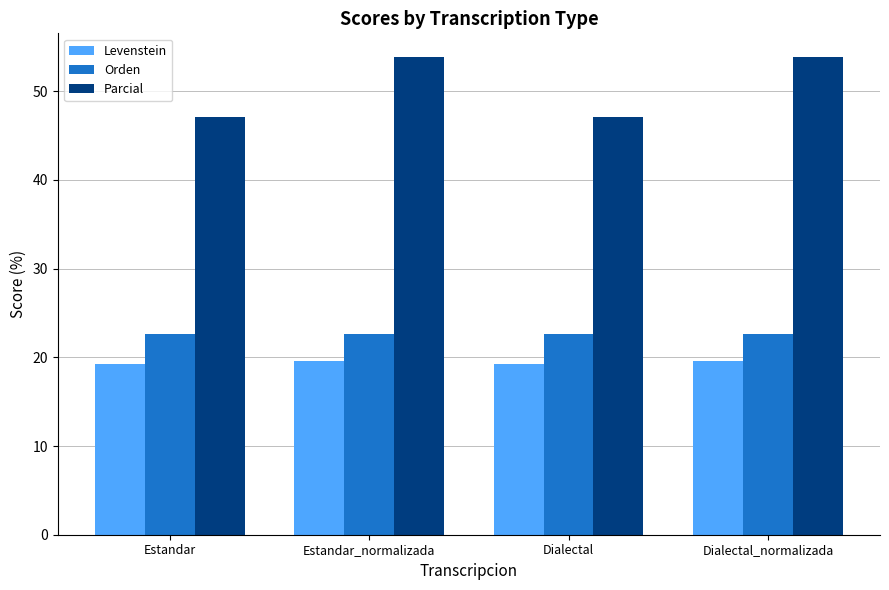

What is the difference between the maximum and minimum values in the Parcial series?

6.8